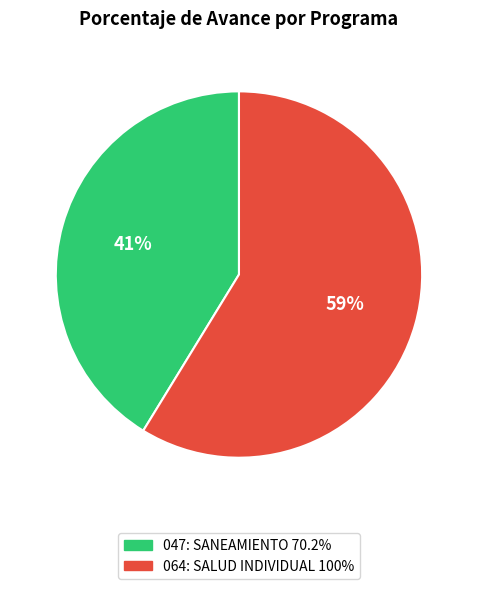

Count the number of slices in the pie.

2